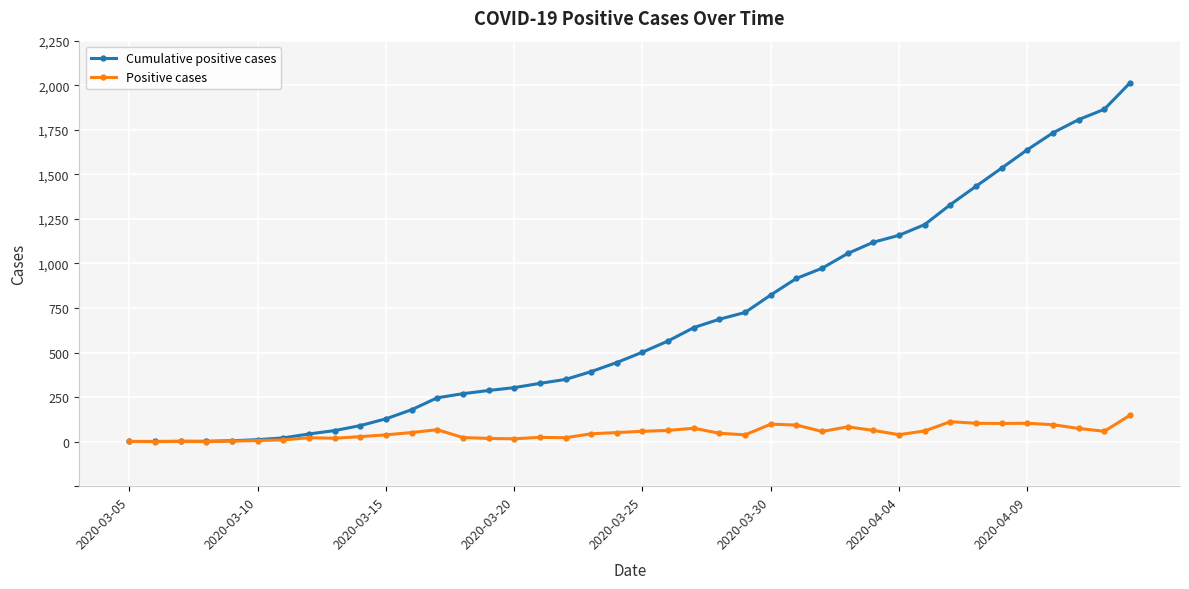

Does the chart have visible grid lines?

Yes